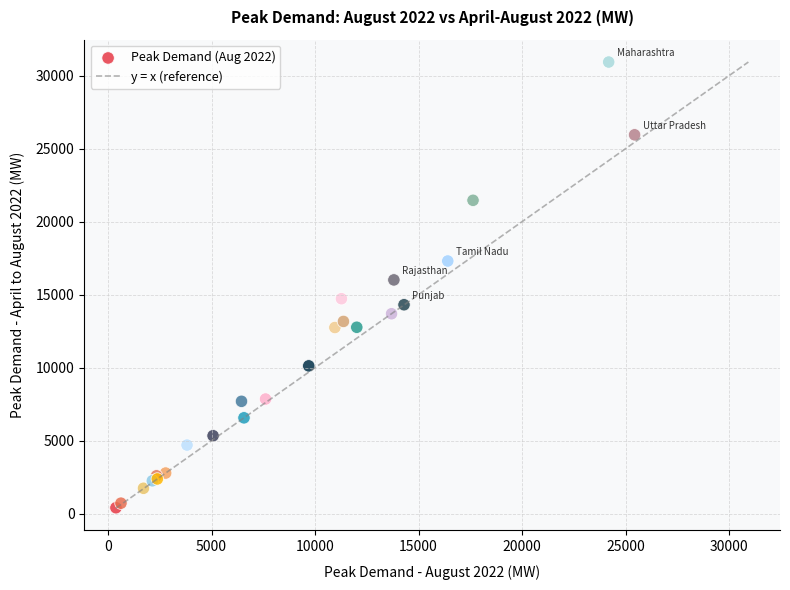

What Y value in the scatter plot is closest to 15671?

16012